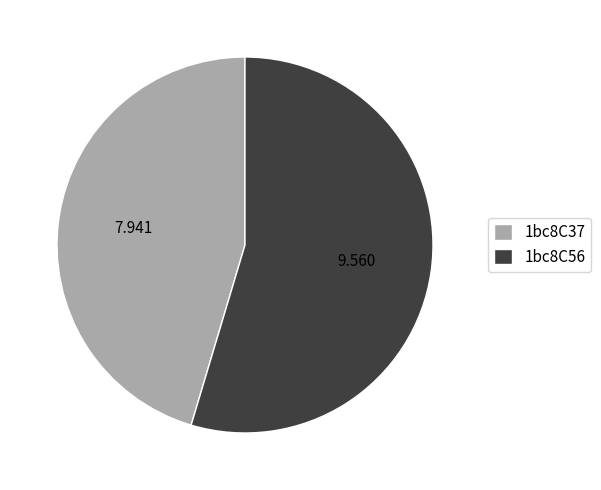

The 1bc8C37 slice represents 45% of the pie. True or false?

True